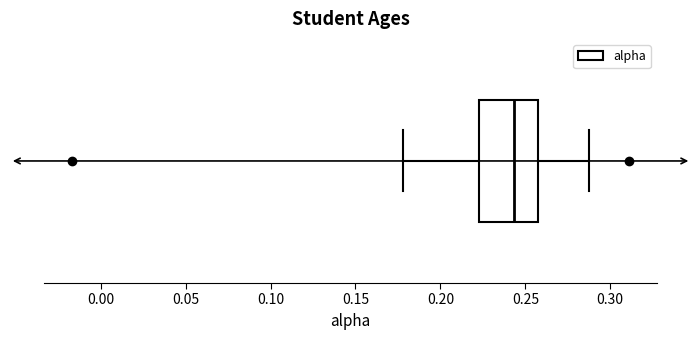

Read this box plot against the x-axis: the position of the median line, the range covered by the box, and the ends of both whiskers. The values are not printed on the chart, so give them approximately, as read against the axis.

median 0.245, box 0.225 to 0.255, whiskers 0.180 to 0.290